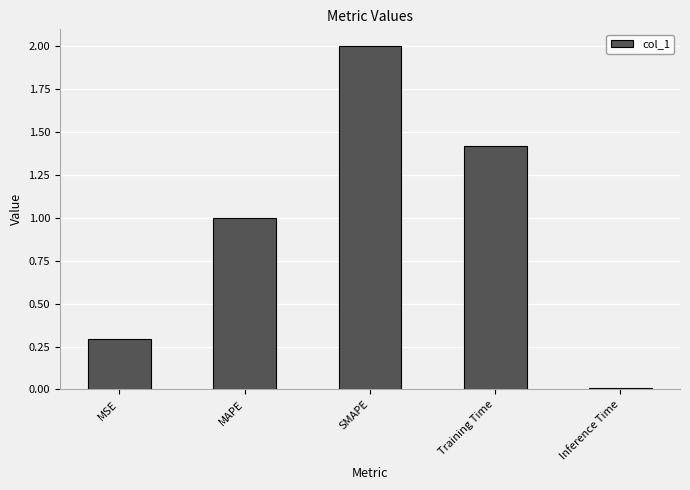

The chart shows a value of 2.4 at Training Time. True or false?

False